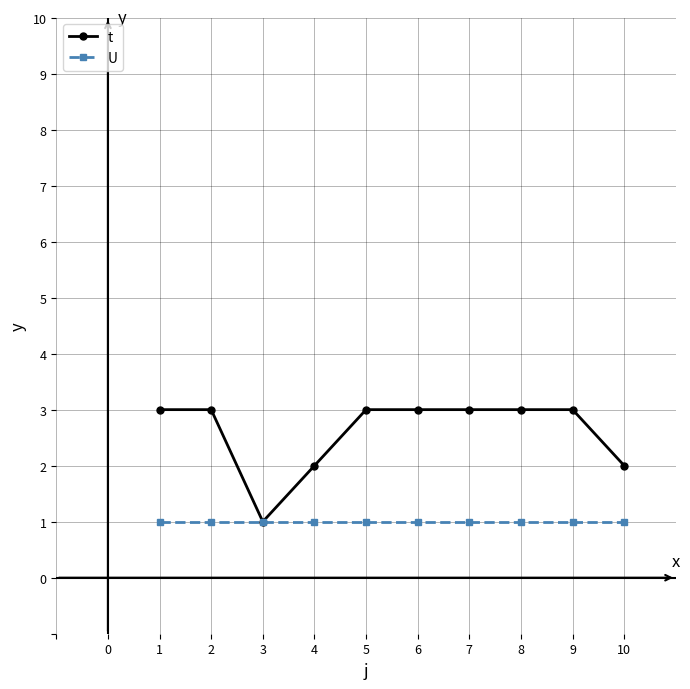

Rank the series by their maximum value, from lowest to highest.

U, t